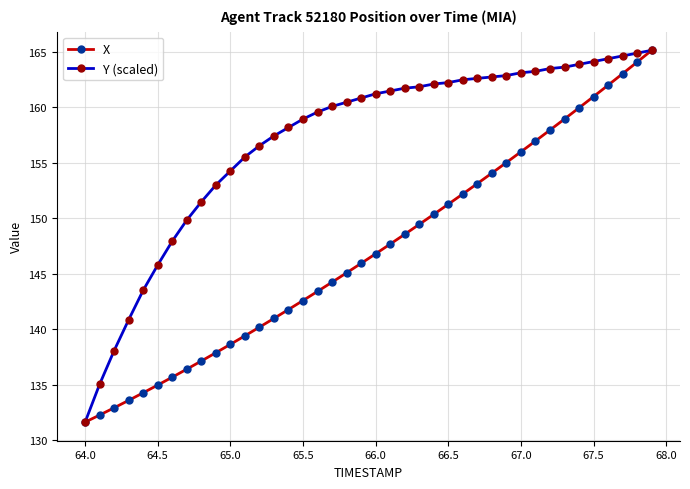

What is the value of the X point at the 32nd from the left?

157.0